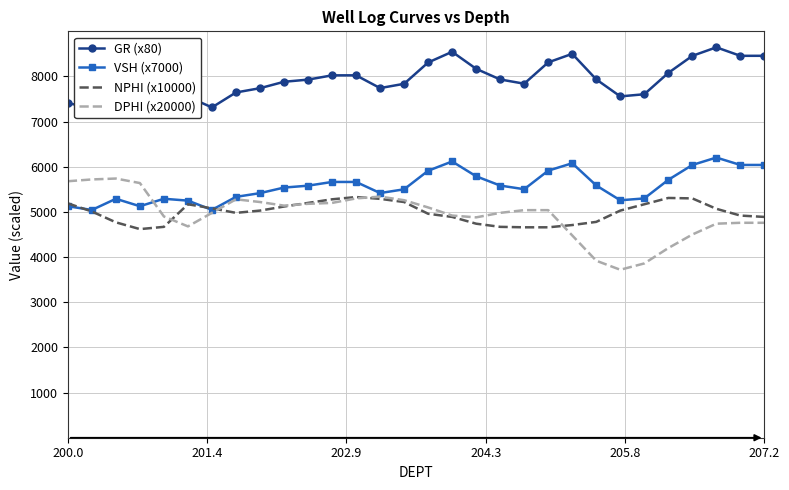

The NPHI (x10000) series shows 4890.0 at 207.2. True or false?

True